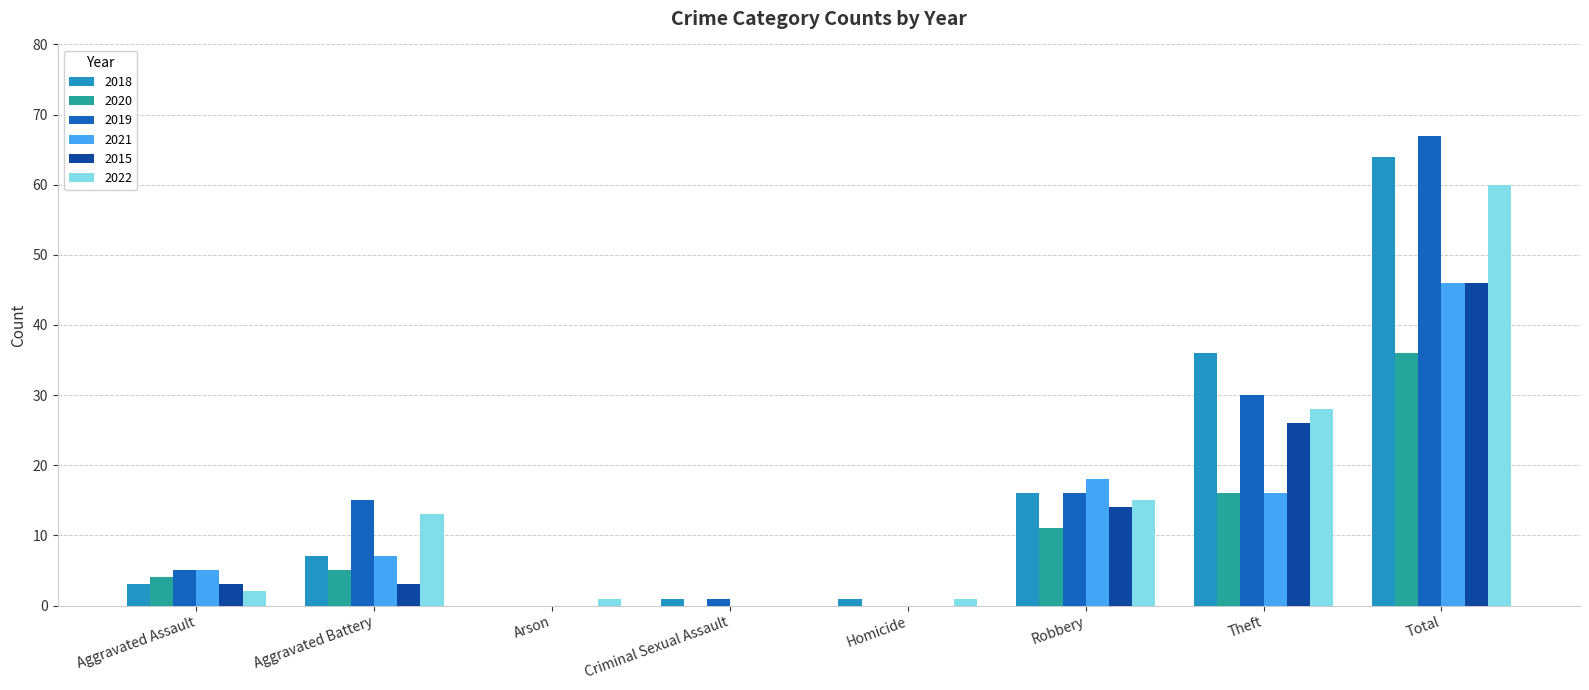

Which label corresponds to the largest value in the chart?

Total